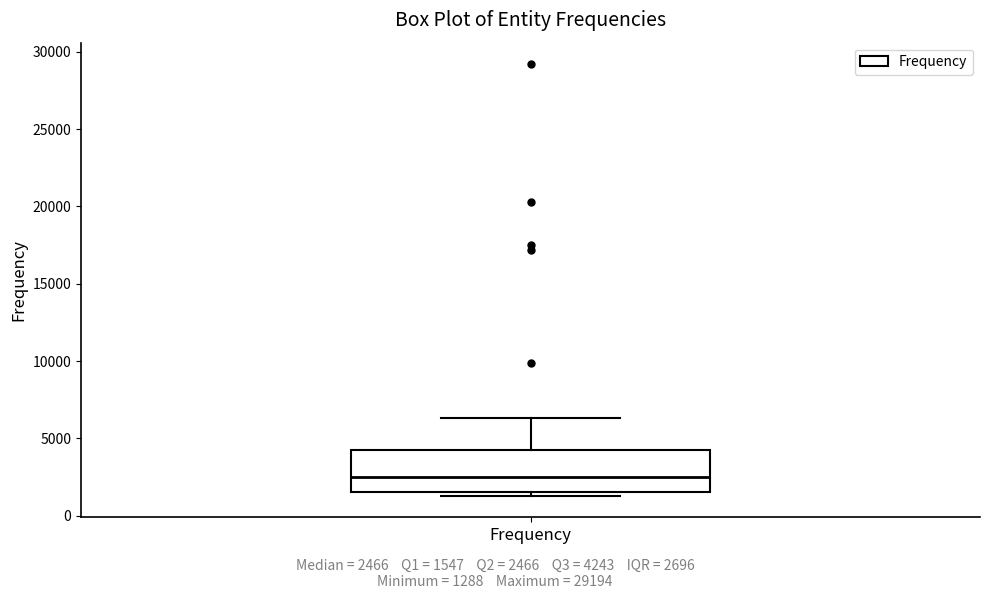

Transcribe this box plot: give where the median line is, the range the box spans, and where the two whiskers end, as read against the y-axis. The values are not printed on the chart, so give them approximately, as read against the axis.

median 2500, box 1500 to 4000, whiskers 1500 (just below the box's lower edge) to 6500